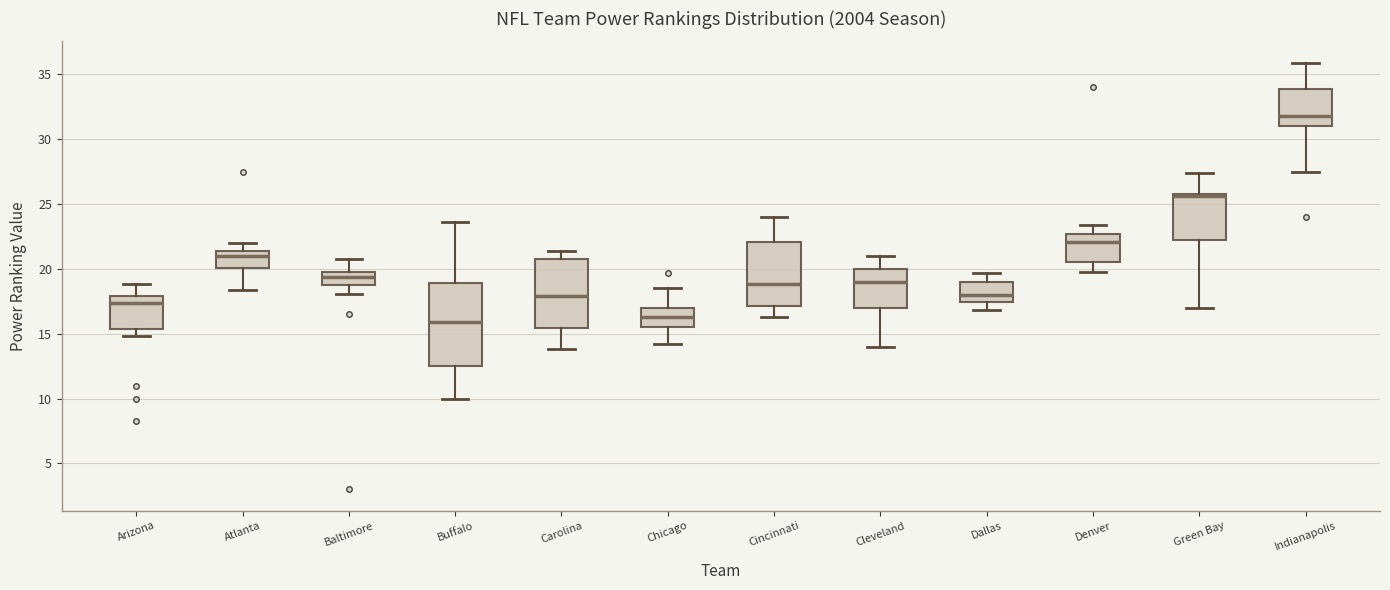

Where is the lower edge of the box for Cleveland on the y-axis? The values are not printed on the chart, so give them approximately, as read against the axis.

17.0